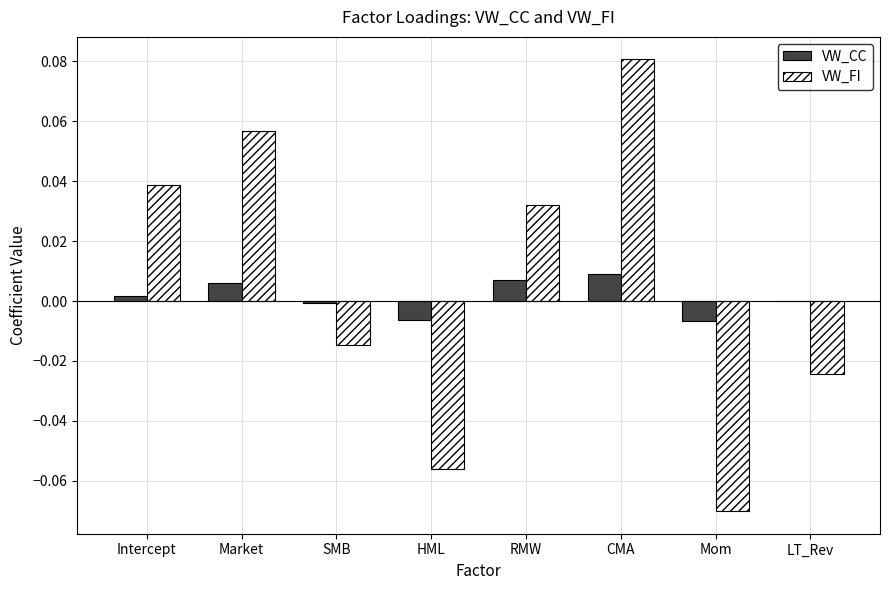

Between HML and Mom, which series saw the biggest shift?

VW_FI